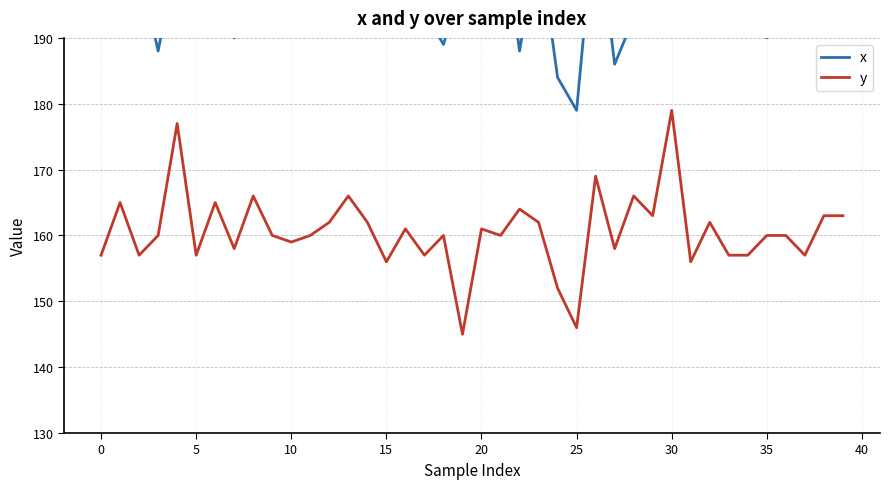

Does the chart display data point markers on the line(s)?

No